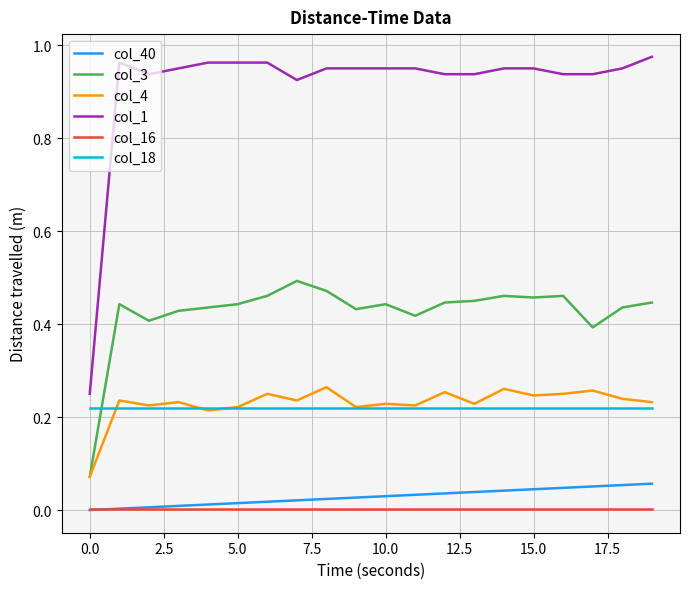

Which series has the widest spread of values?

col_1